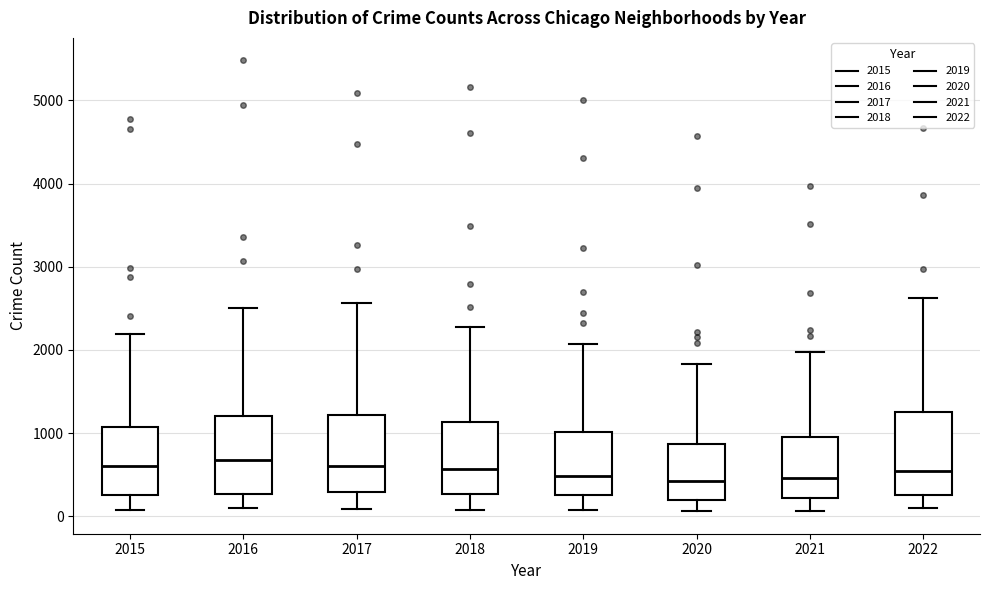

Where is the upper edge of the box at x = 2018 on the y-axis? The values are not printed on the chart, so give them approximately, as read against the axis.

1100